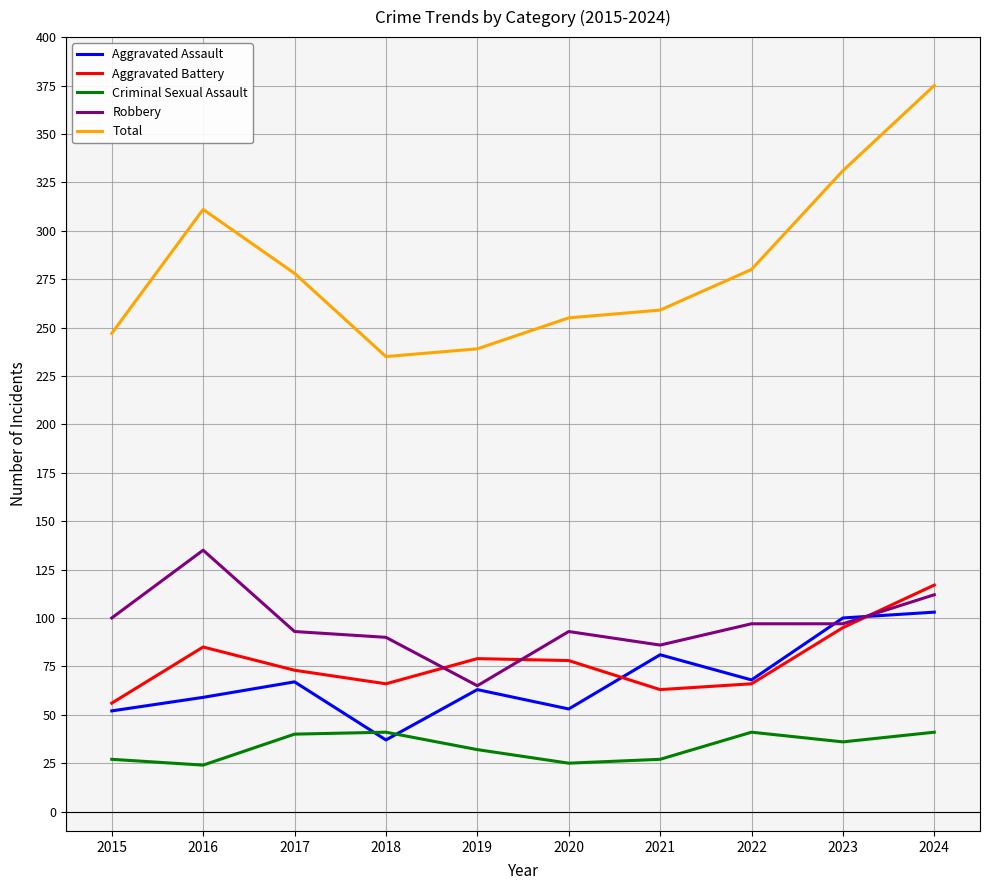

At which category does Robbery reach its first local peak?

2016